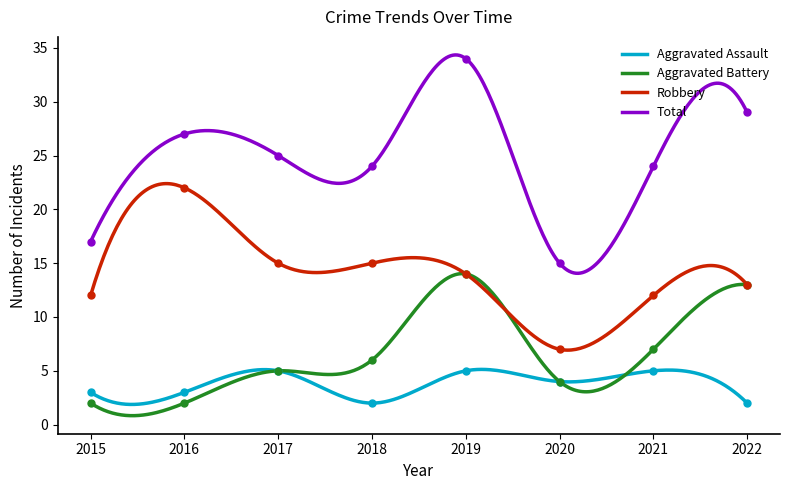

What is the sum of all Aggravated Assault values?

1145.3